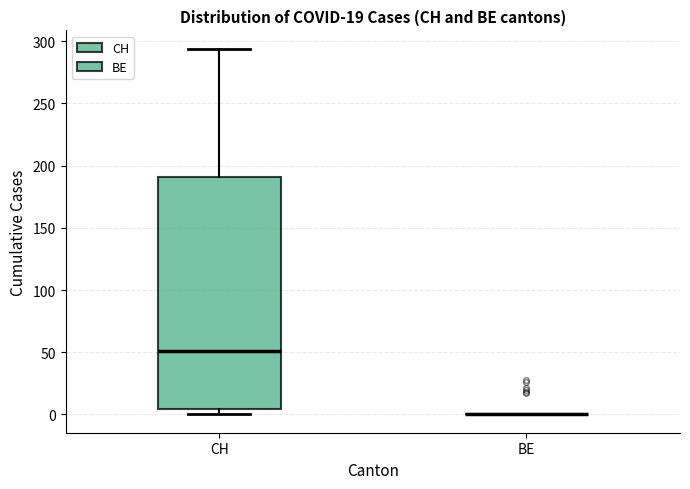

Comparing the boxes themselves (not the whiskers), which one is the tallest?

CH